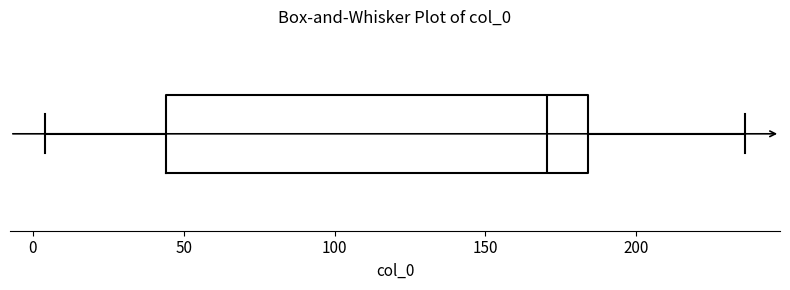

Transcribe this box plot: give where the median line is, the range the box spans, and where the two whiskers end, as read against the x-axis. The values are not printed on the chart, so give them approximately, as read against the axis.

median 170, box 45 to 185, whiskers 5 to 235